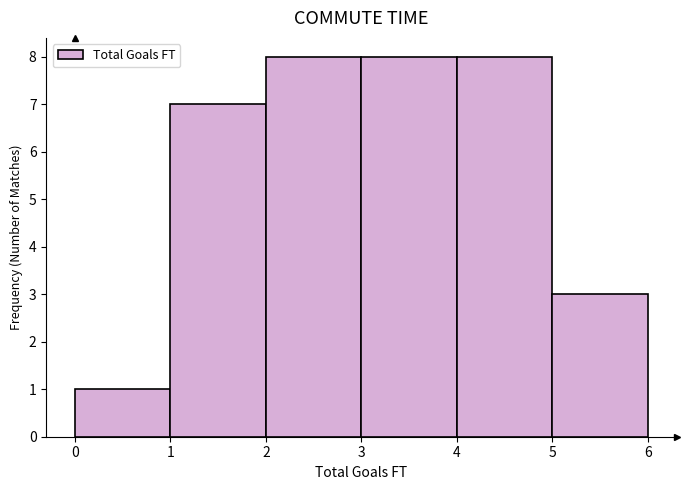

Reading left to right, list every bar in this chart as the range it spans on the x-axis followed by its height. The values are not printed on the chart, so give them approximately, as read against the axis.

0 to 1: 1
1 to 2: 7
2 to 3: 8
3 to 4: 8
4 to 5: 8
5 to 6: 3